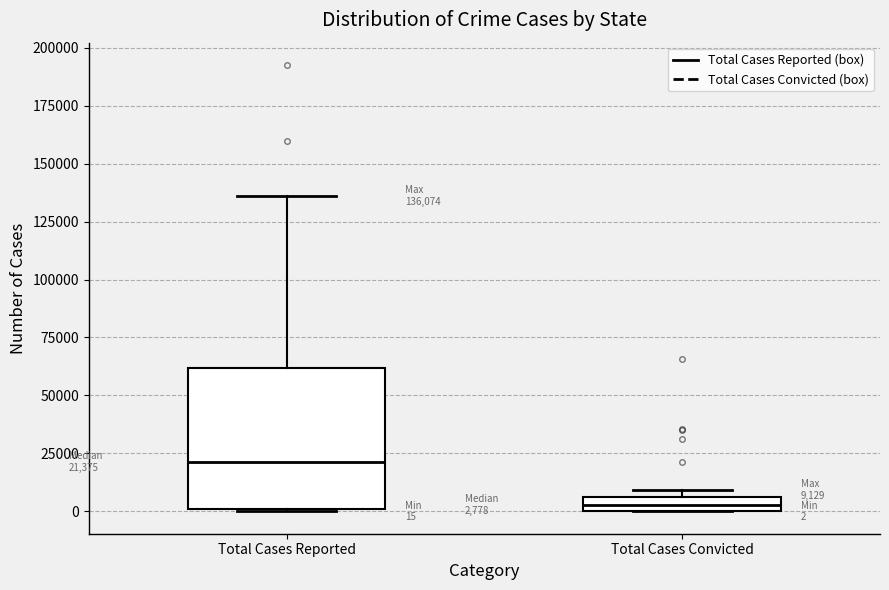

Which box has the highest median line?

Total Cases Reported